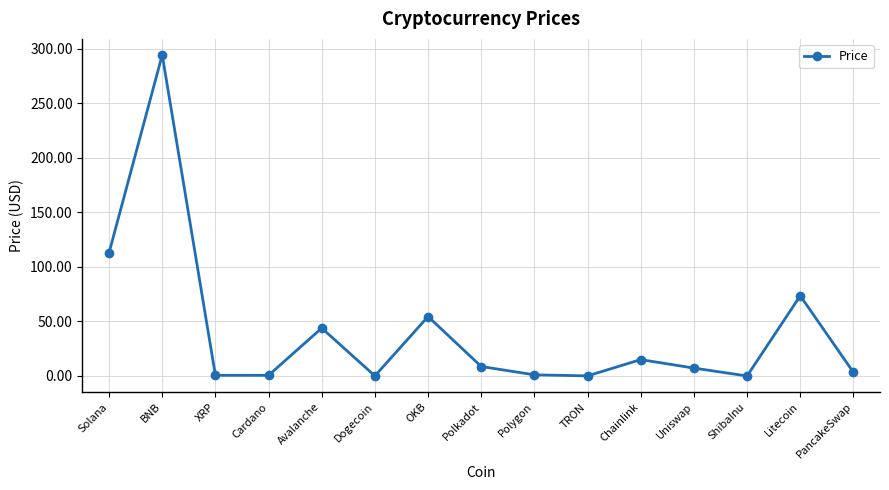

What is the difference between the values at XRP and PancakeSwap?

2.7